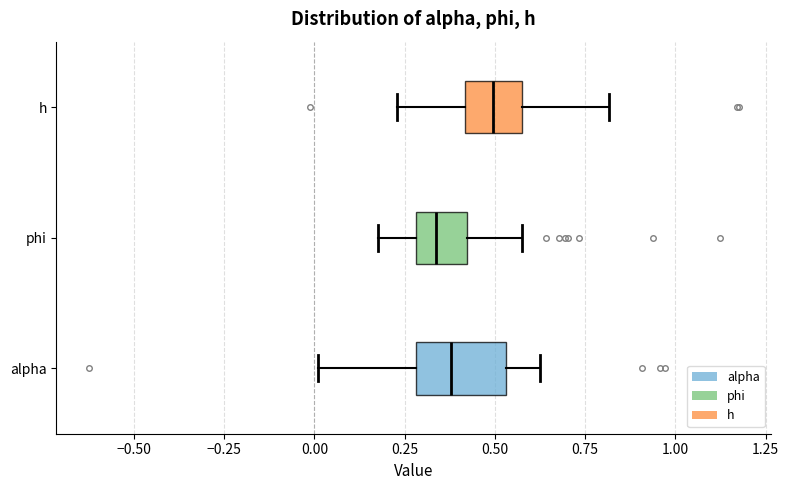

Reading bottom to top, read every box against the x-axis: the position of its median line, the range the box covers, and the ends of its whiskers. The values are not printed on the chart, so give them approximately, as read against the axis.

alpha: median 0.40, box 0.30 to 0.55, whiskers 0.00 to 0.65
phi: median 0.35, box 0.30 to 0.40, whiskers 0.20 to 0.55
h: median 0.50, box 0.40 to 0.60, whiskers 0.25 to 0.80